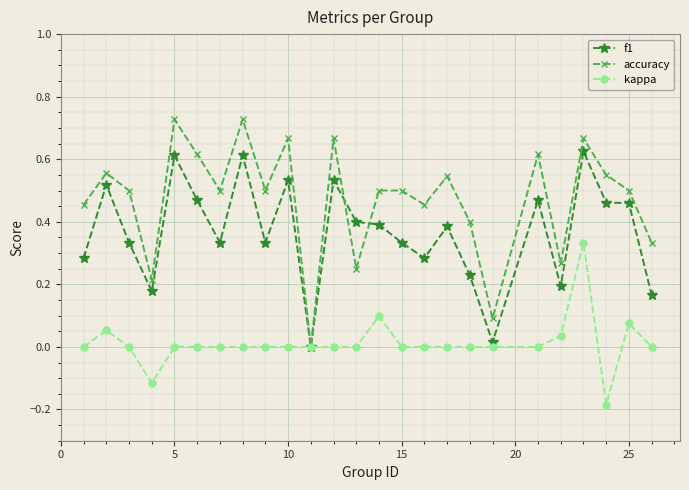

True or false: f1 has more than 0 points higher than both neighbors.

True